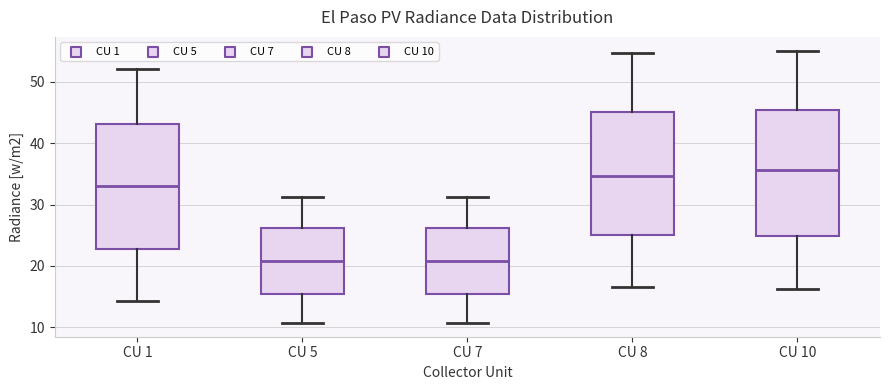

Reading left to right, transcribe this box plot: for each box, give where its median line is, the range the box spans, and where its two whiskers end, as read against the y-axis. The values are not printed on the chart, so give them approximately, as read against the axis.

CU 1: median 33, box 23 to 43, whiskers 14 to 52
CU 5: median 21, box 15 to 26, whiskers 11 to 31
CU 7: median 21, box 15 to 26, whiskers 11 to 31
CU 8: median 35, box 25 to 45, whiskers 17 to 55
CU 10: median 36, box 25 to 45, whiskers 16 to 55